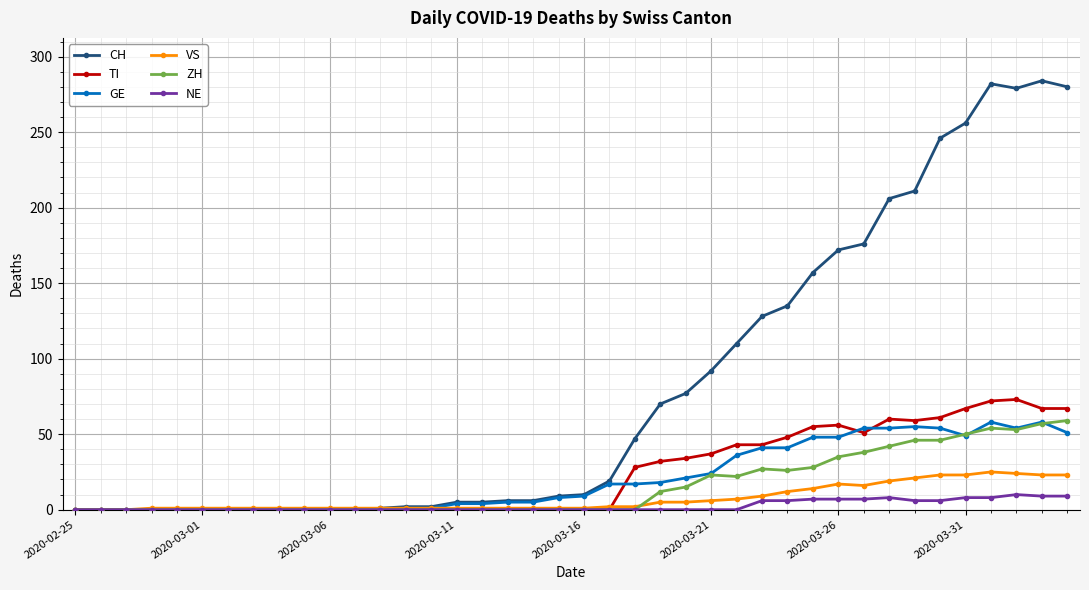

How many data points in VS are less than 1?

3